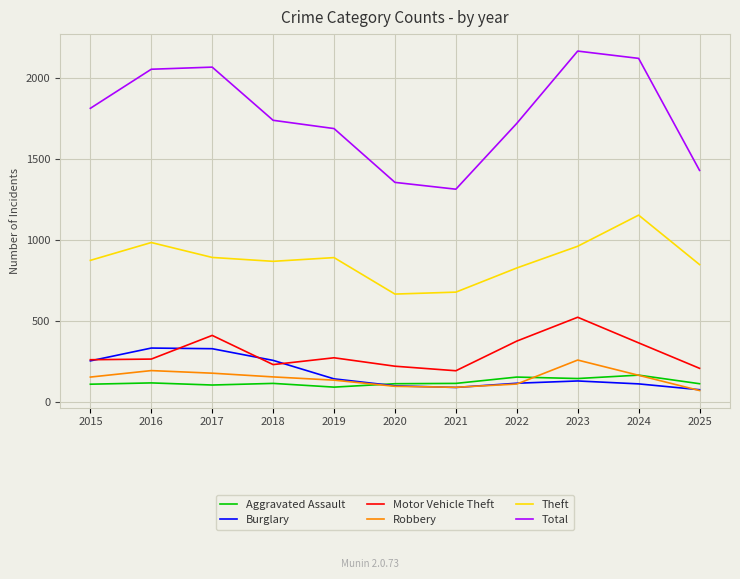

At which label does Burglary first exceed 130?

2015